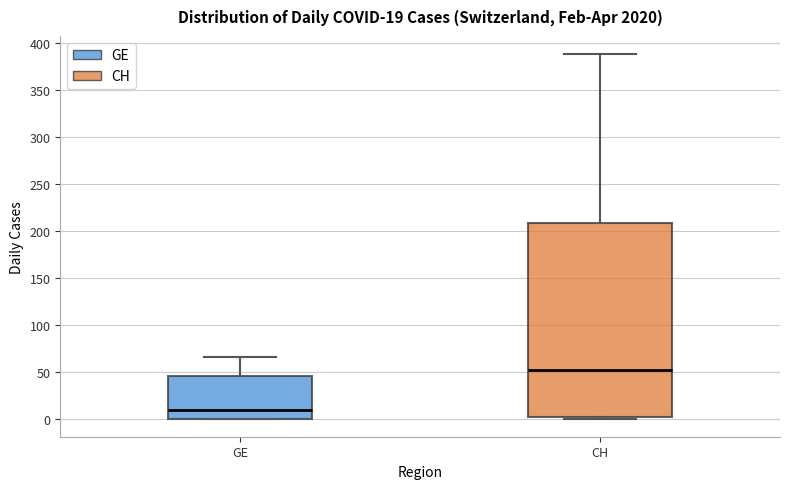

Which box's median line is the highest?

CH